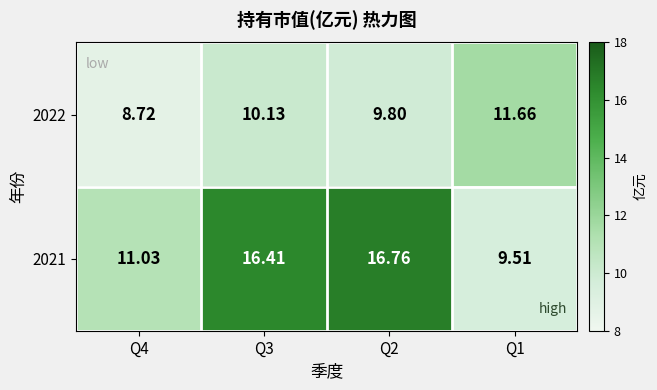

List the series in order of their peak value, lowest first.

2022, 2021